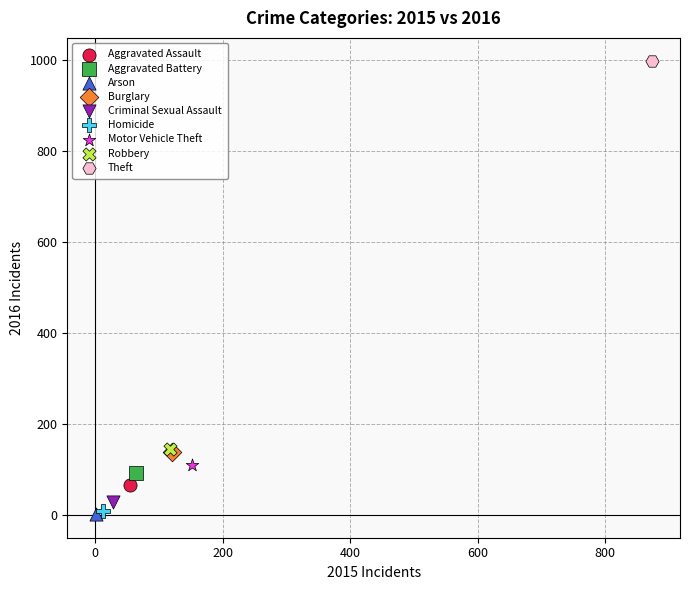

What are all the series names shown in the legend?

Aggravated Assault, Aggravated Battery, Arson, Burglary, Criminal Sexual Assault, Homicide, Motor Vehicle Theft, Robbery, Theft